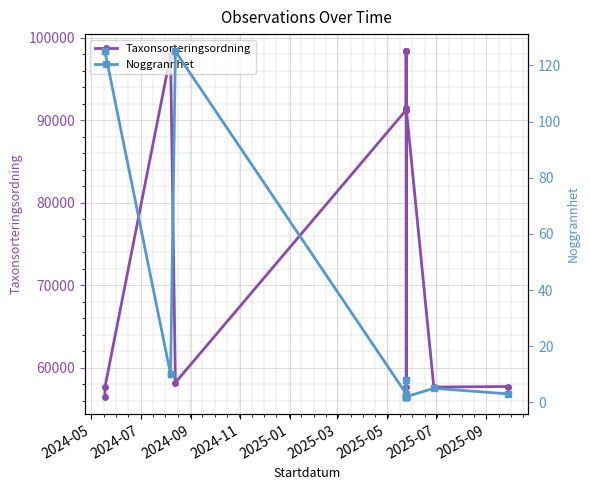

What is the label of the 13th point from the right?

2024-09